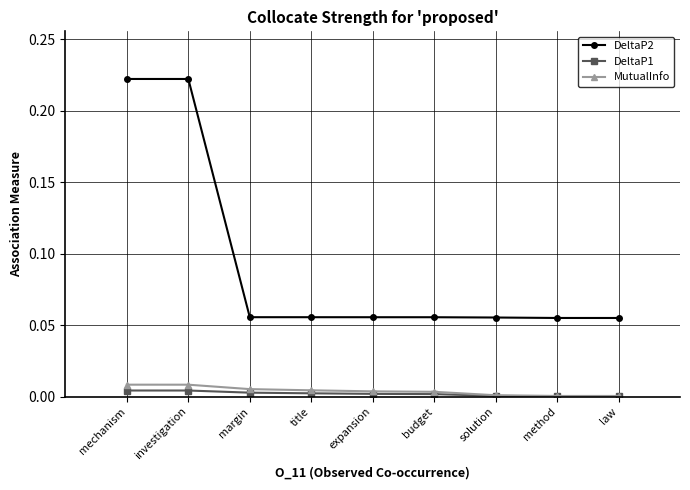

Is the value of DeltaP1 at title greater than the value of DeltaP2 at title?

No